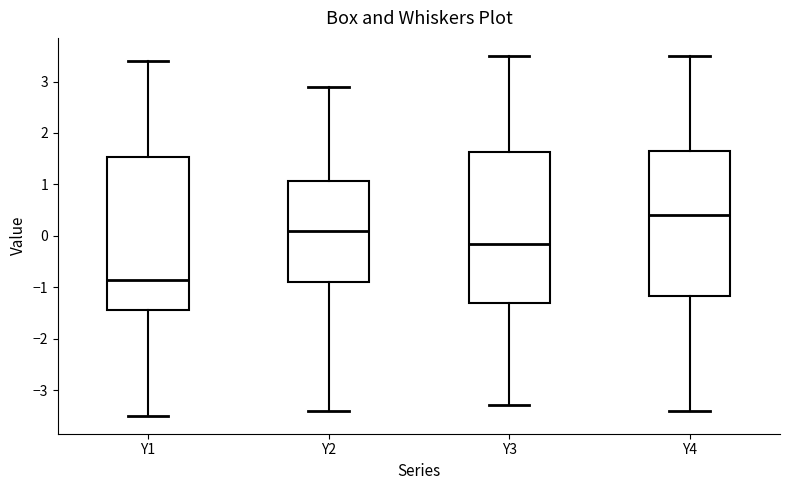

Which box has the lowest median line?

Y1